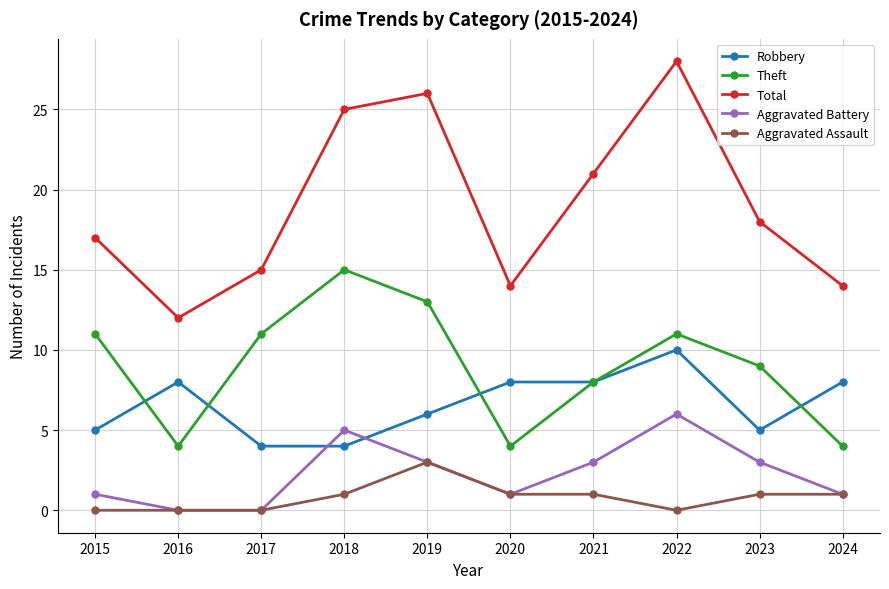

What are all the series names shown in the legend?

Robbery, Theft, Total, Aggravated Battery, Aggravated Assault